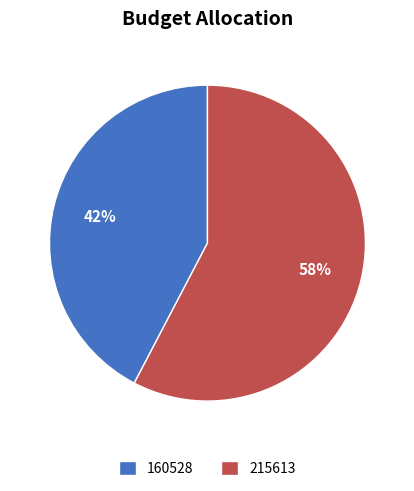

To the nearest percent, what is the average slice percentage?

50%